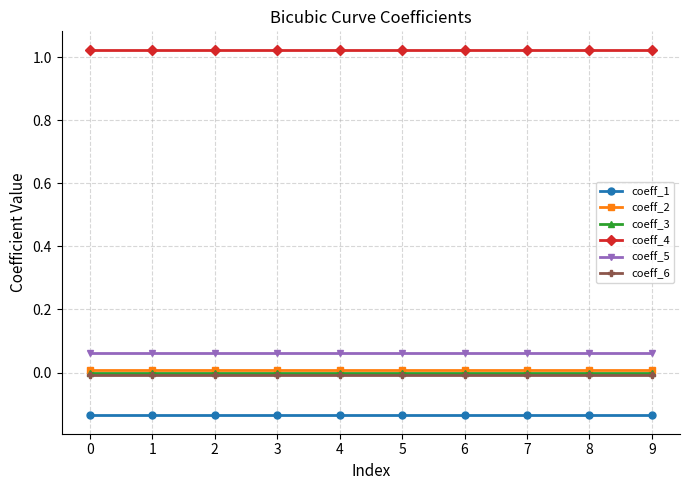

The value of coeff_2 at 5 is 0.0. True or false?

True